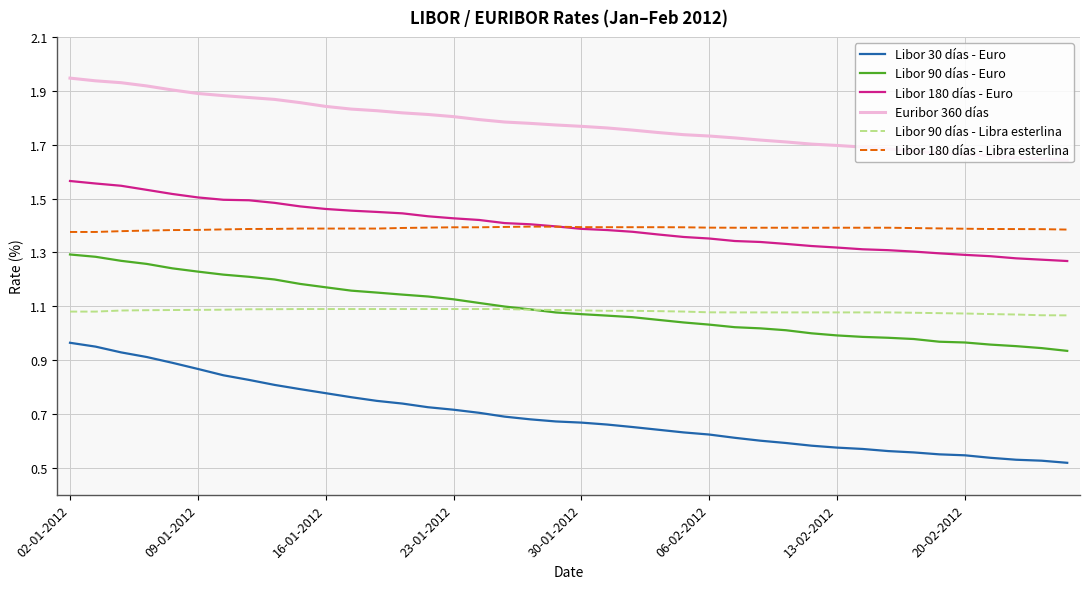

Which series has the largest range (max minus min)?

Libor 30 días - Euro